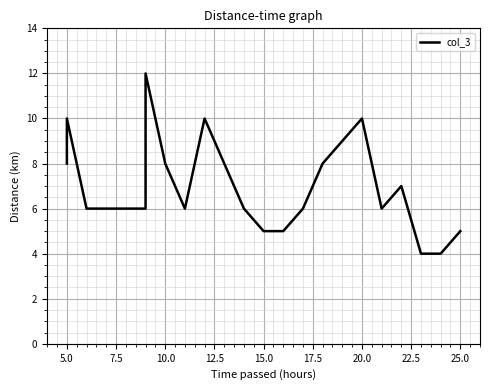

What is the minimum value shown in the chart?

4